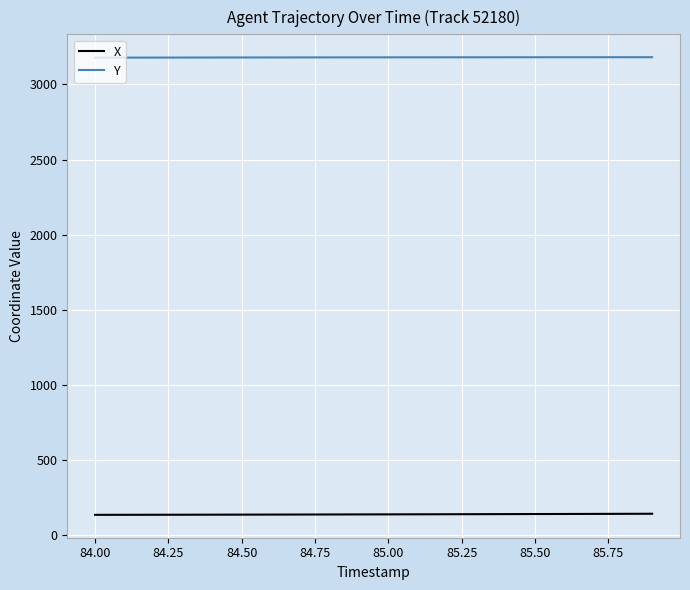

Which series has the largest total across all categories?

Y